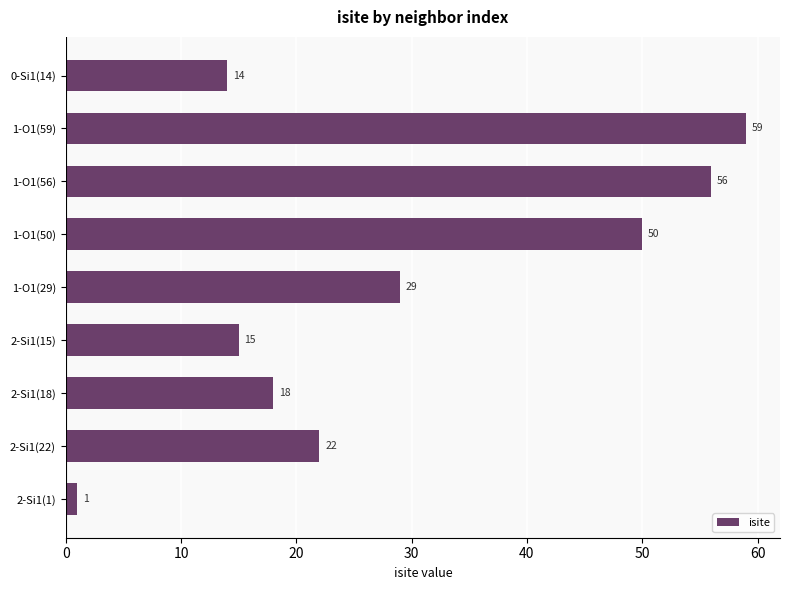

Rank the categories by value from lowest to highest.

2-Si1(1), 0-Si1(14), 2-Si1(15), 2-Si1(18), 2-Si1(22), 1-O1(29), 1-O1(50), 1-O1(56), 1-O1(59)